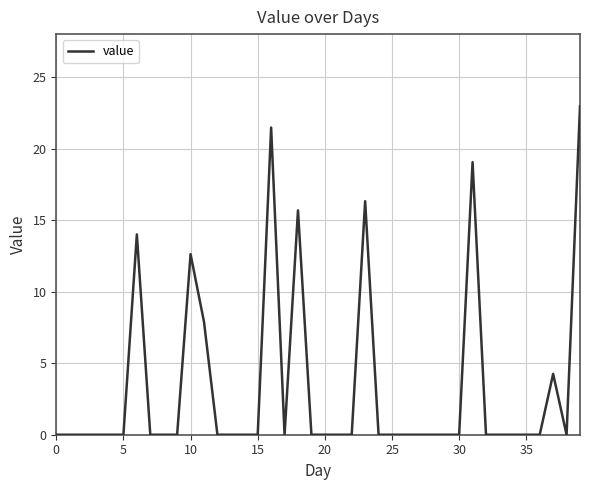

Is this an area chart (filled region under the line)?

No